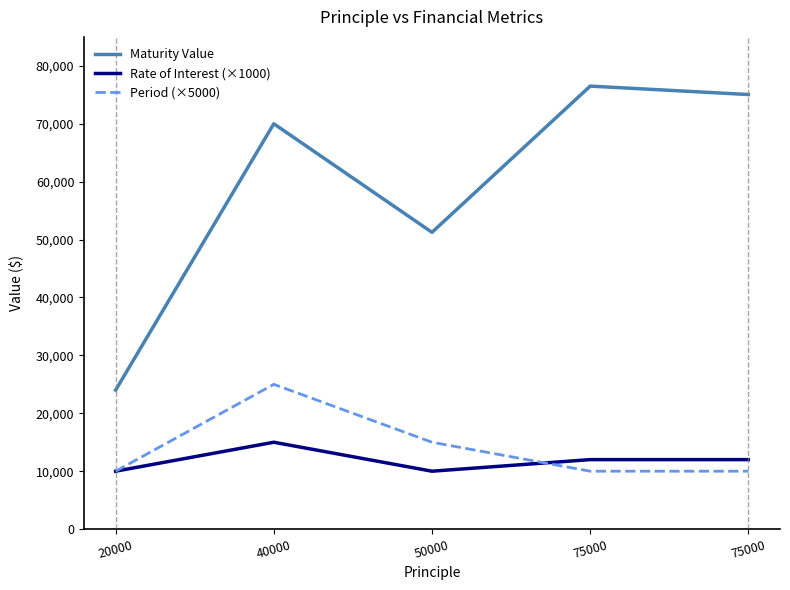

Reading left to right, extract all data points from this chart.

Maturity Value: 24000.0	70000.0	51250.0	76500.0	75045.3
Rate of Interest (×1000): 10000.0	15000.0	10000.0	12000.0	12000.0
Period (×5000): 10000.0	25000.0	15000.0	10000.0	10000.0